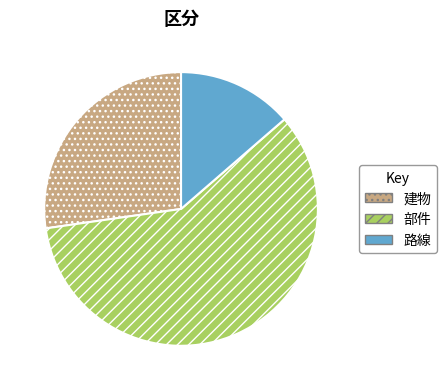

How many slices are in this pie chart?

3